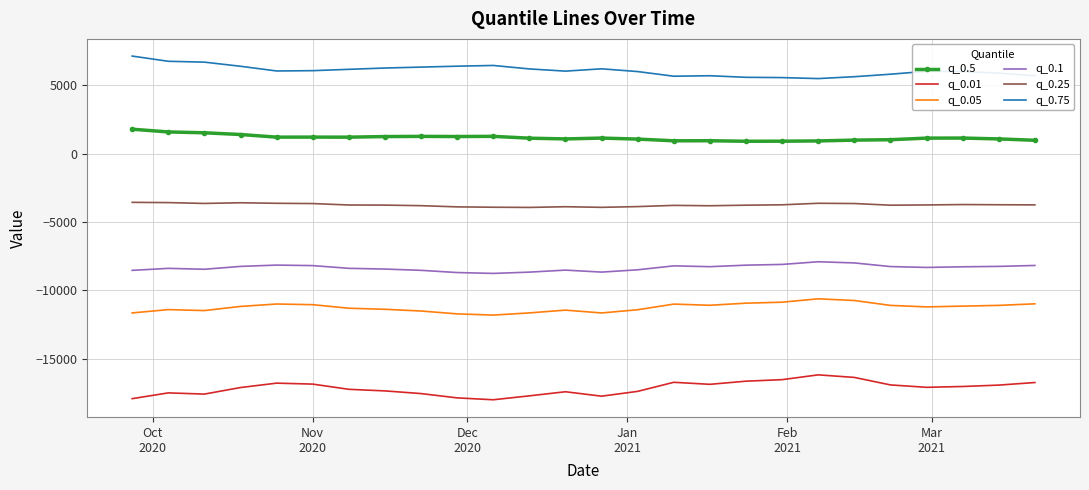

Rank the series by their maximum value, from lowest to highest.

q_0.01, q_0.05, q_0.1, q_0.25, q_0.5, q_0.75